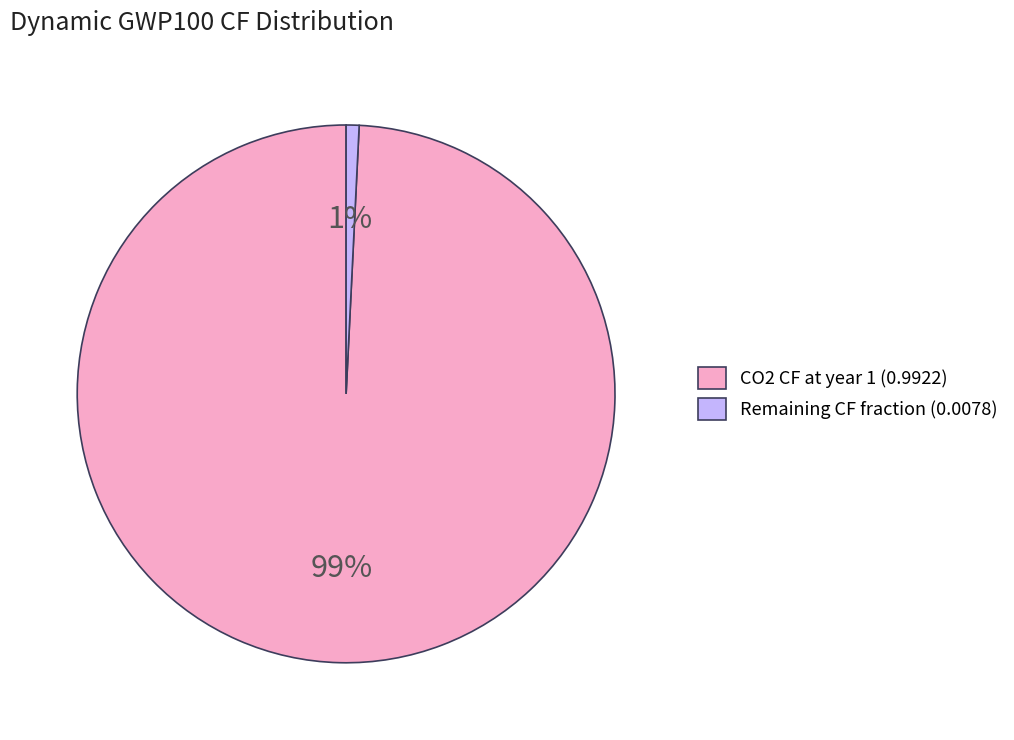

What percentage is the CO2 CF at year 1 (0.9922) slice, to the nearest percent?

99%